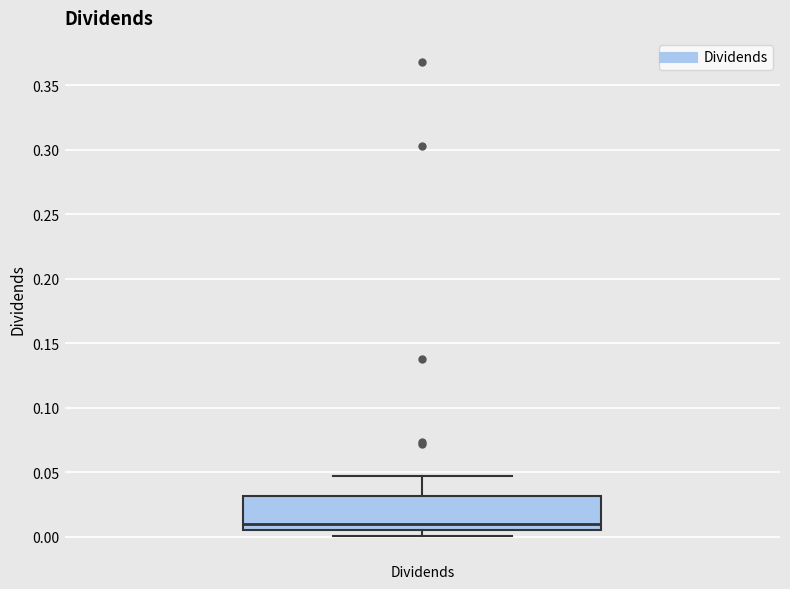

Transcribe this box plot: give where the median line is, the range the box spans, and where the two whiskers end, as read against the y-axis. The values are not printed on the chart, so give them approximately, as read against the axis.

median 0.010, box 0.005 to 0.030, whiskers 0.000 to 0.045